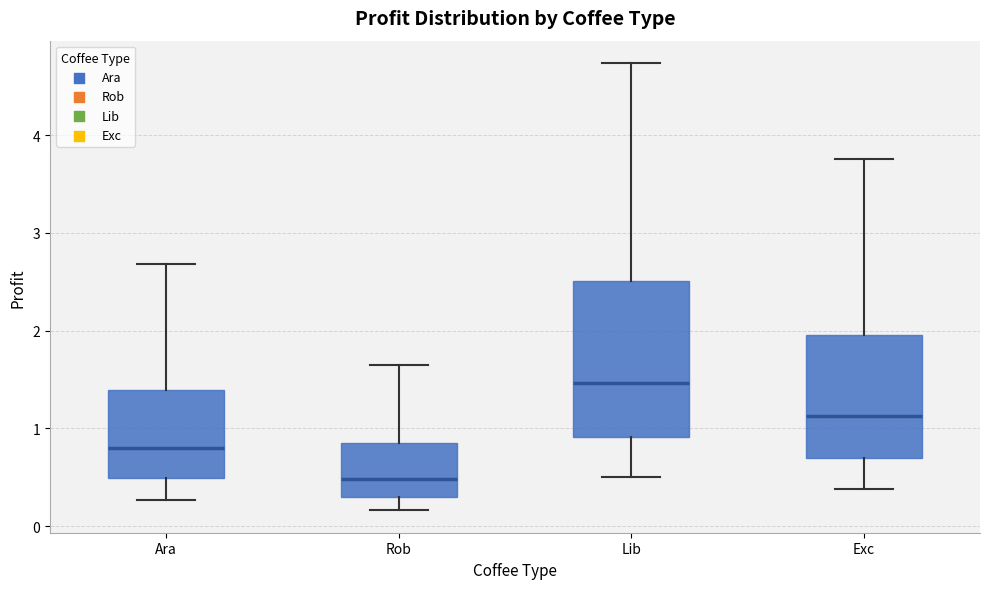

Reading left to right, read every box against the y-axis: the position of its median line, the range the box covers, and the ends of its whiskers. The values are not printed on the chart, so give them approximately, as read against the axis.

Ara: median 0.8, box 0.5 to 1.4, whiskers 0.3 to 2.7
Rob: median 0.5, box 0.3 to 0.8, whiskers 0.2 to 1.6
Lib: median 1.5, box 0.9 to 2.5, whiskers 0.5 to 4.7
Exc: median 1.1, box 0.7 to 2.0, whiskers 0.4 to 3.8